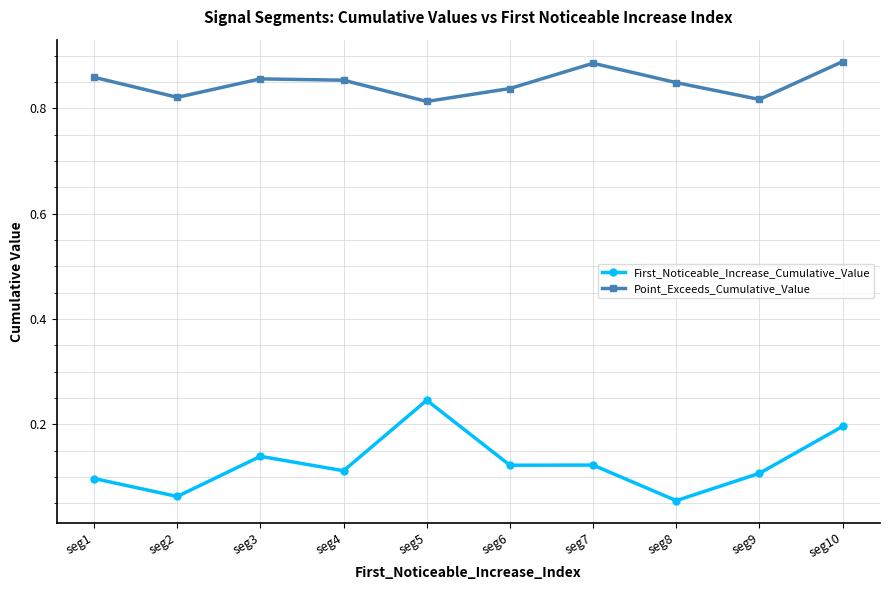

True or false: First_Noticeable_Increase_Cumulative_Value has more than 0 interior local peaks.

True